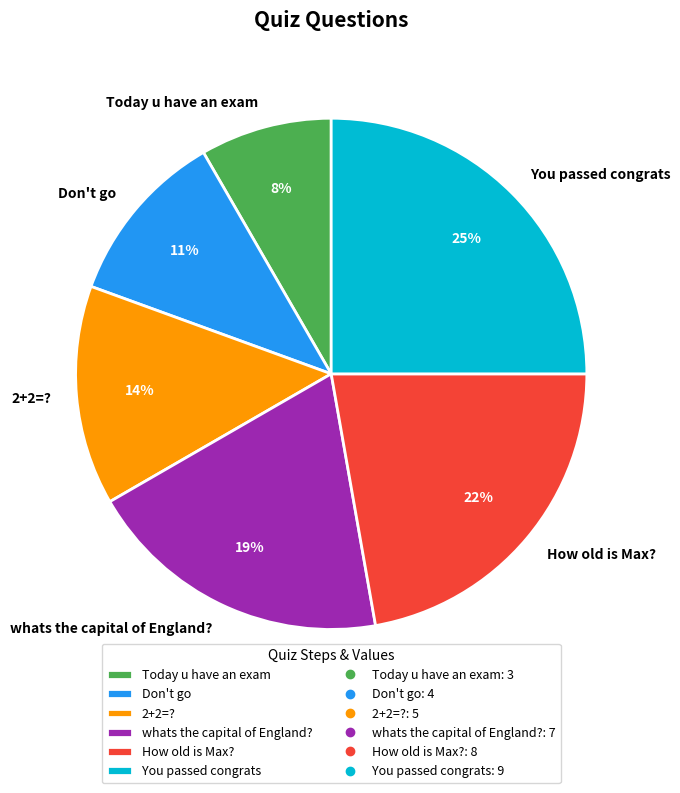

True or false: 2+2=? accounts for 6% of the total.

False